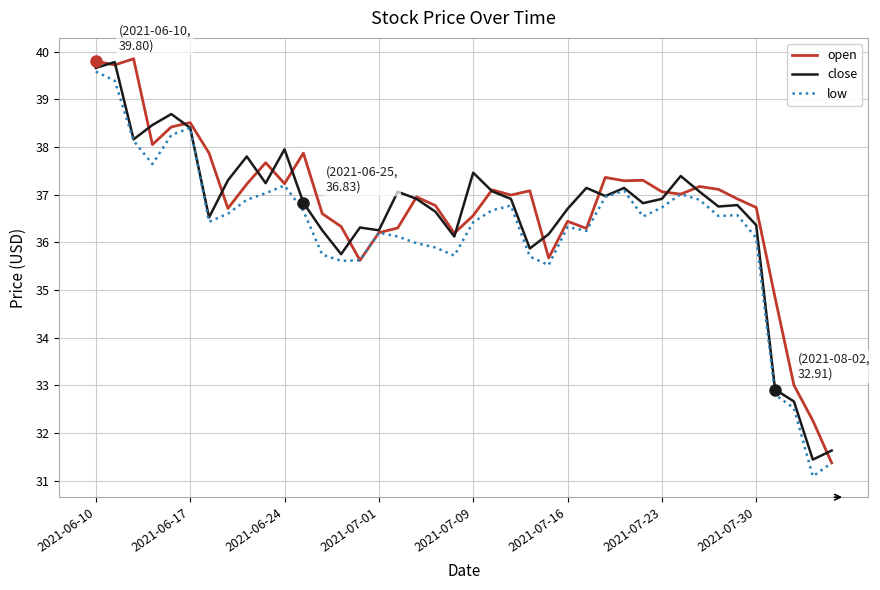

What is the minimum value shown in the chart?

31.1